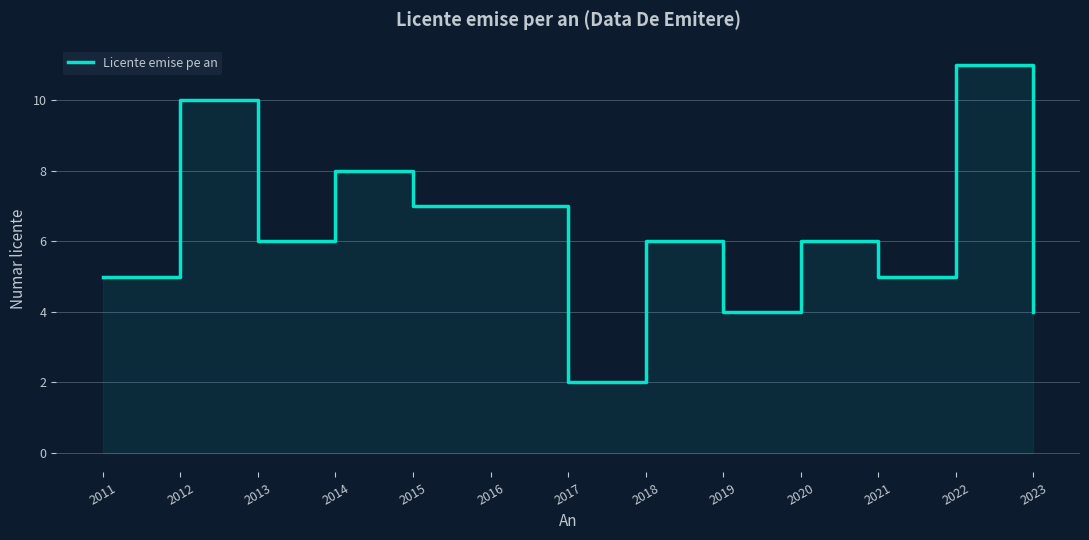

At which category does the chart reach its minimum across all series?

2017